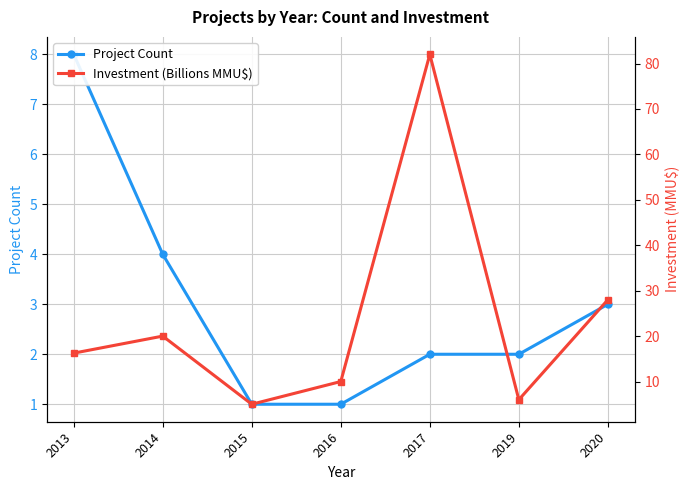

Which category has the highest value across all series?

2017